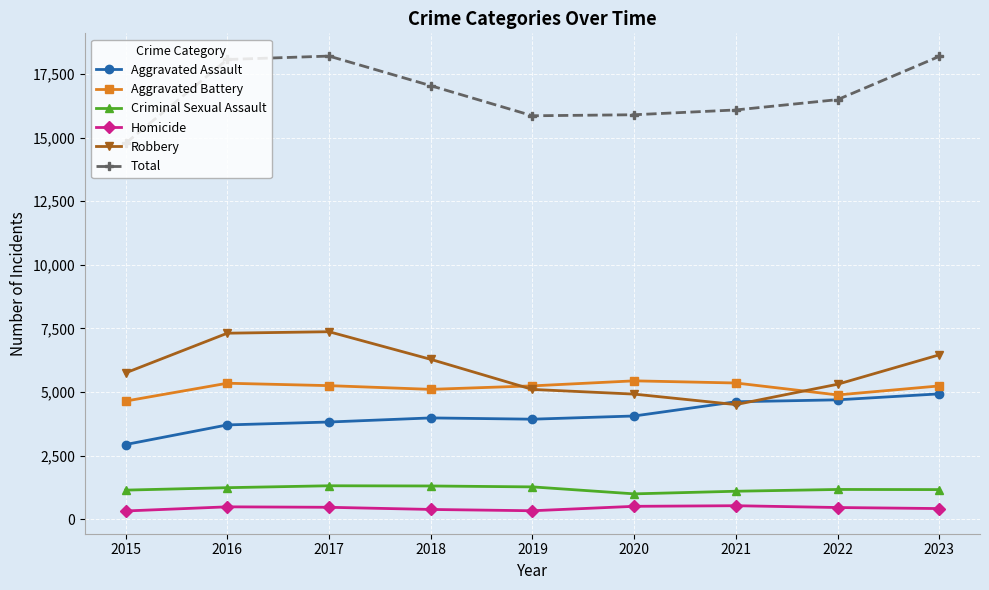

What is the value of the Total point at the 4th from the left?

17041